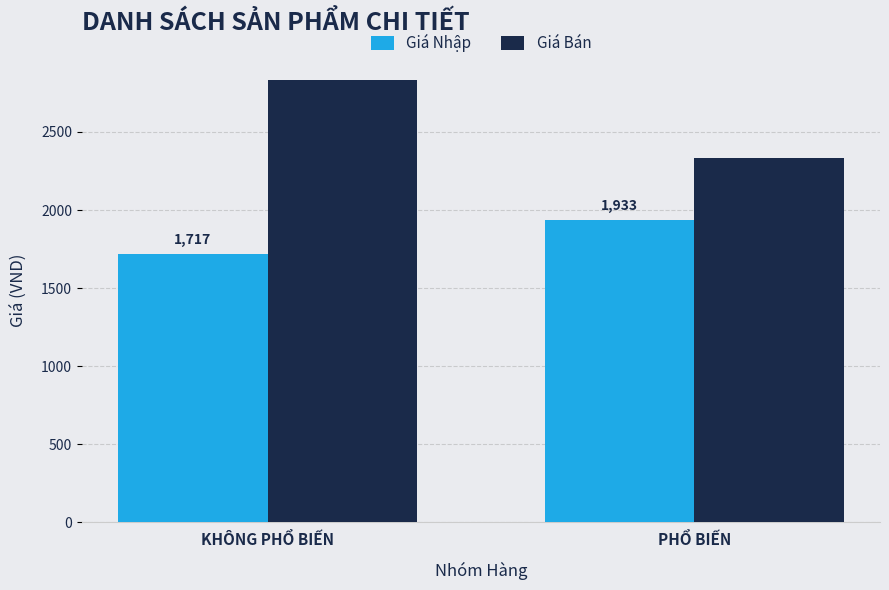

Which series has the largest range (max minus min)?

Giá Bán